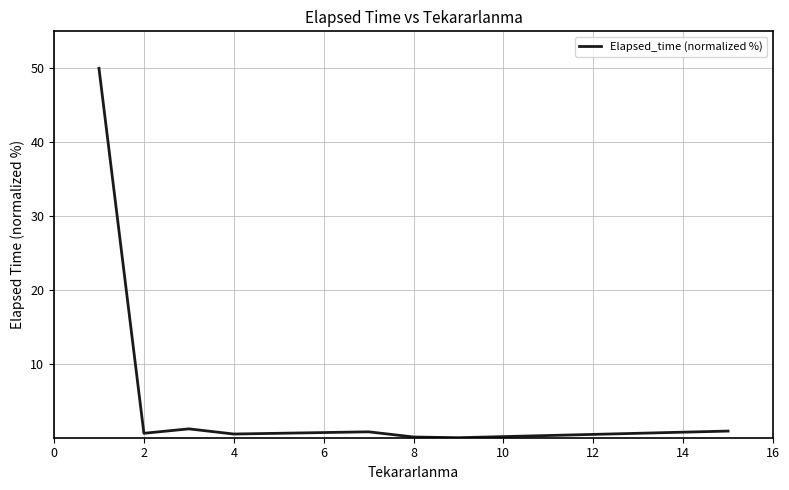

What is the maximum value shown in the chart?

50.0